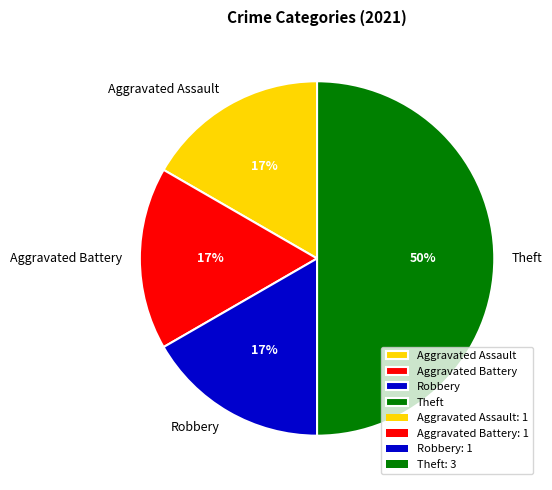

How many slices are in this pie chart?

4